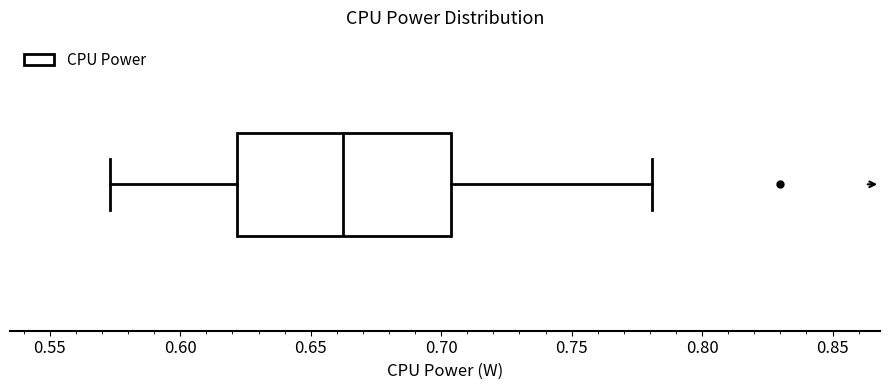

Read this box plot against the x-axis: the position of the median line, the range covered by the box, and the ends of both whiskers. The values are not printed on the chart, so give them approximately, as read against the axis.

median 0.665, box 0.620 to 0.705, whiskers 0.575 to 0.780